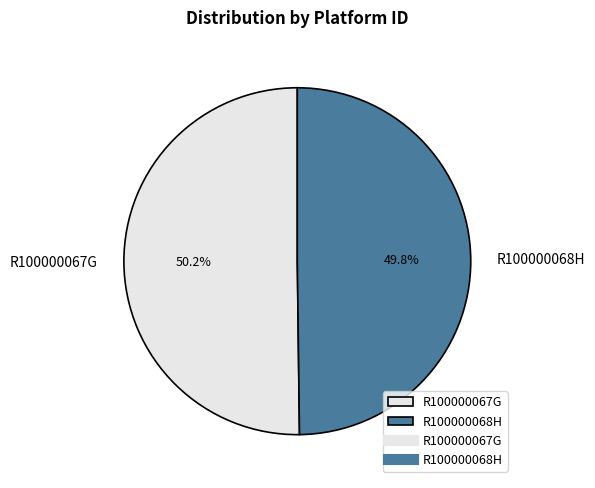

Combined, do R100000067G and R100000068H account for over 50%?

Yes